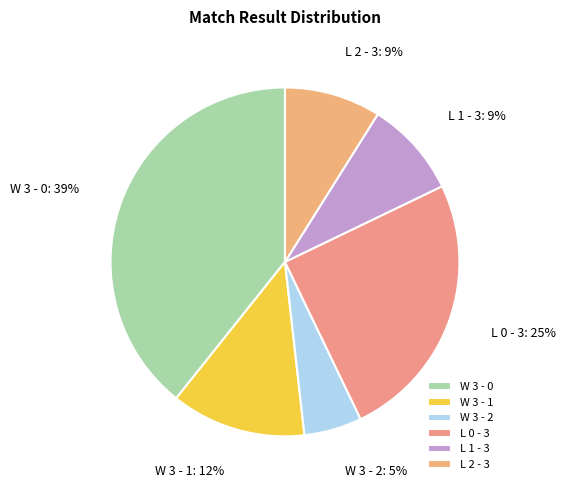

Does W 3 - 1 account for over 50% of the chart?

No